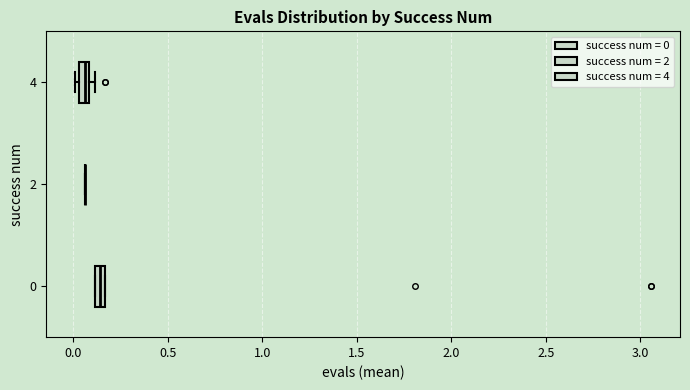

Where is the left edge of the box at y = 4 on the x-axis? The values are not printed on the chart, so give them approximately, as read against the axis.

0.05